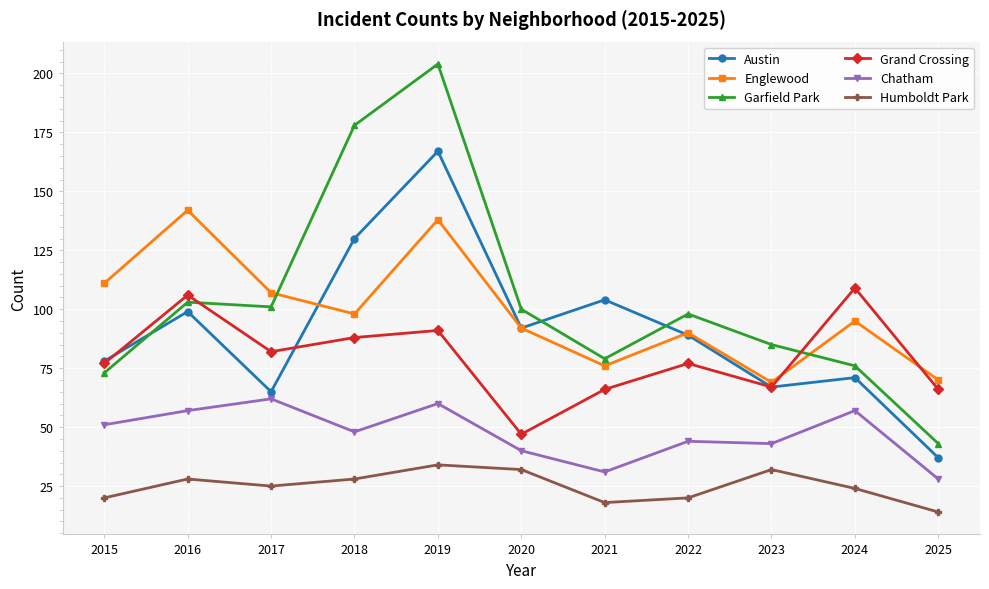

Reading right to left, what are all the values shown in this chart?

Austin: 2025=37	2024=71	2023=67	2022=89	2021=104	2020=92	2019=167	2018=130	2017=65	2016=99	2015=78
Englewood: 2025=70	2024=95	2023=69	2022=90	2021=76	2020=92	2019=138	2018=98	2017=107	2016=142	2015=111
Garfield Park: 2025=43	2024=76	2023=85	2022=98	2021=79	2020=100	2019=204	2018=178	2017=101	2016=103	2015=73
Grand Crossing: 2025=66	2024=109	2023=67	2022=77	2021=66	2020=47	2019=91	2018=88	2017=82	2016=106	2015=77
Chatham: 2025=28	2024=57	2023=43	2022=44	2021=31	2020=40	2019=60	2018=48	2017=62	2016=57	2015=51
Humboldt Park: 2025=14	2024=24	2023=32	2022=20	2021=18	2020=32	2019=34	2018=28	2017=25	2016=28	2015=20